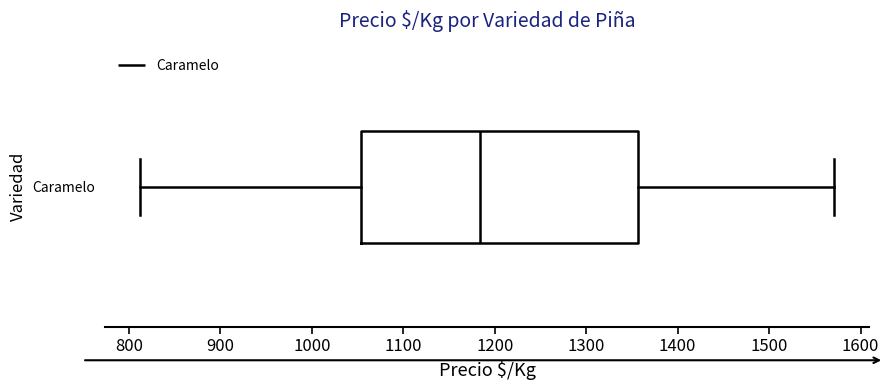

Read this box plot against the x-axis: the position of the median line, the range covered by the box, and the ends of both whiskers. The values are not printed on the chart, so give them approximately, as read against the axis.

median 1180, box 1050 to 1360, whiskers 810 to 1570